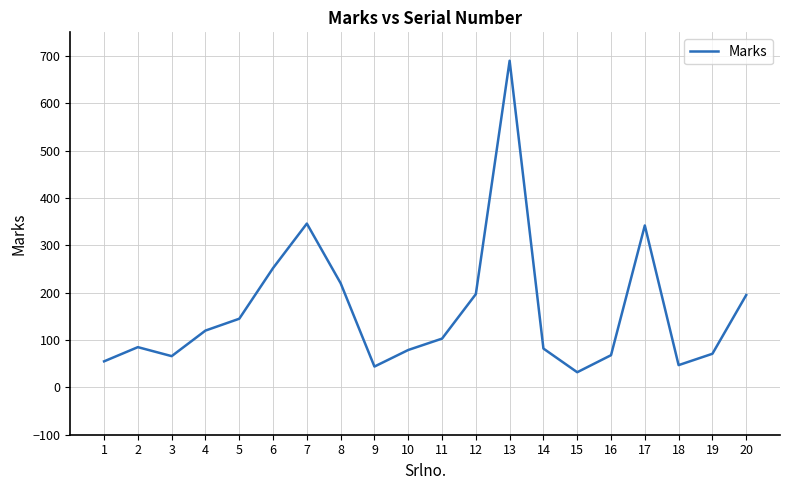

Does the chart display data point markers on the line(s)?

No